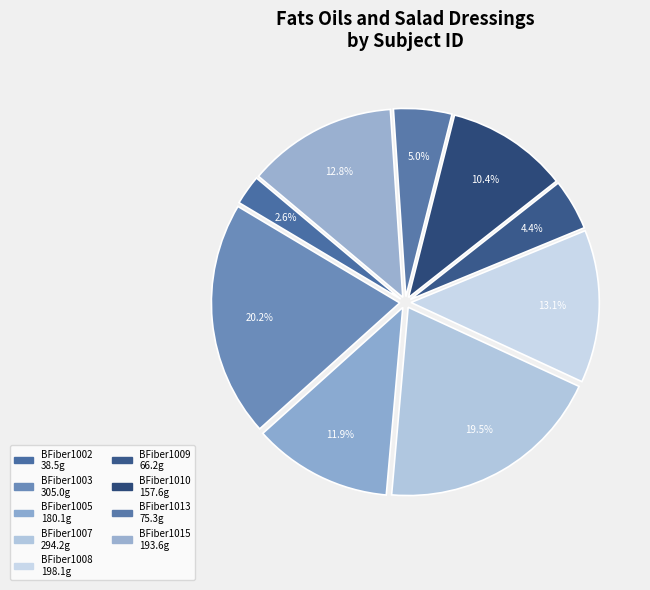

How many segments does this pie chart have?

9